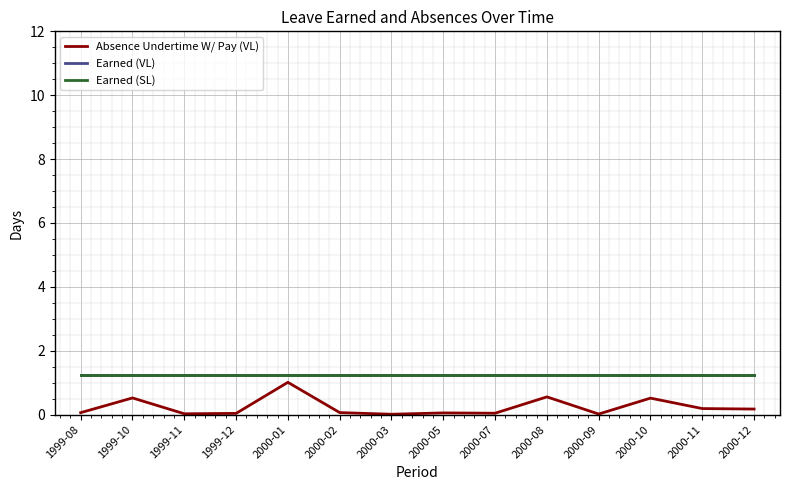

The value of Earned (VL) at 2000-05 is 0.7. True or false?

False